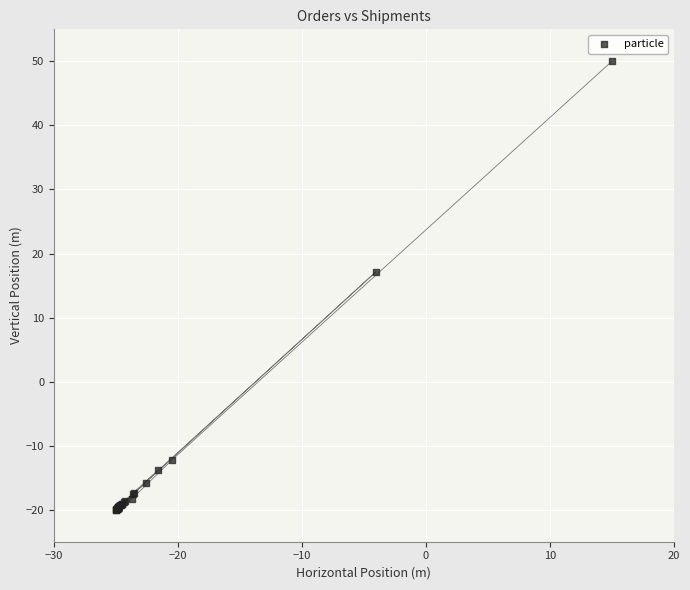

What Y value in the scatter plot is closest to 15?

17.1